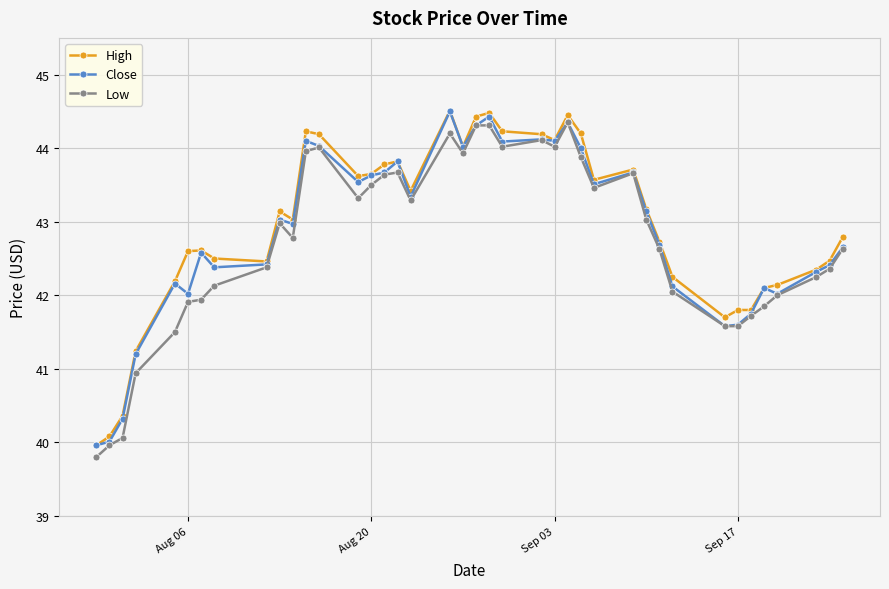

True or false: Close has more than 2 interior local peaks.

True